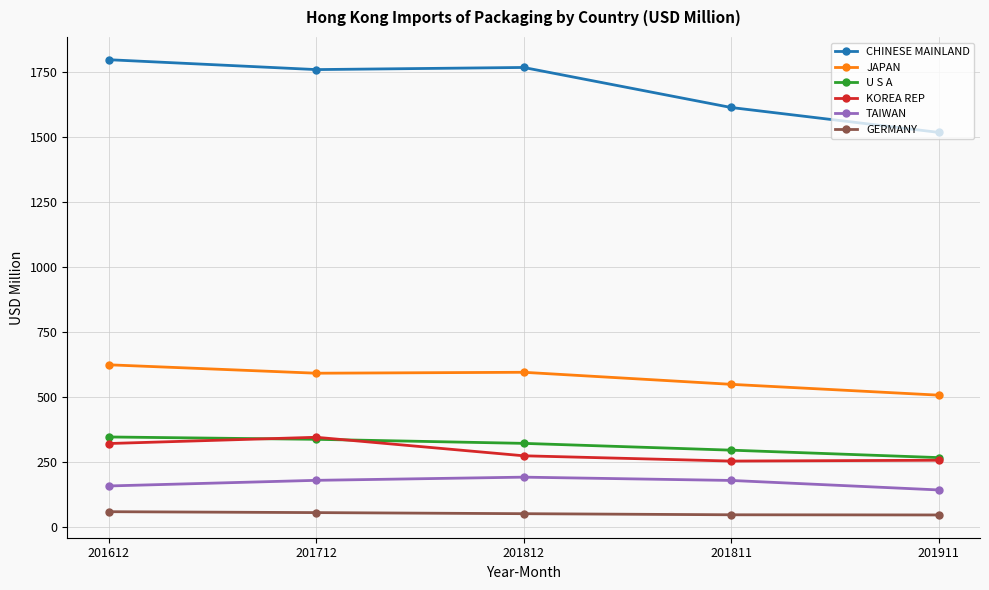

What is the value of the JAPAN point at the 1st from the left?

623.6